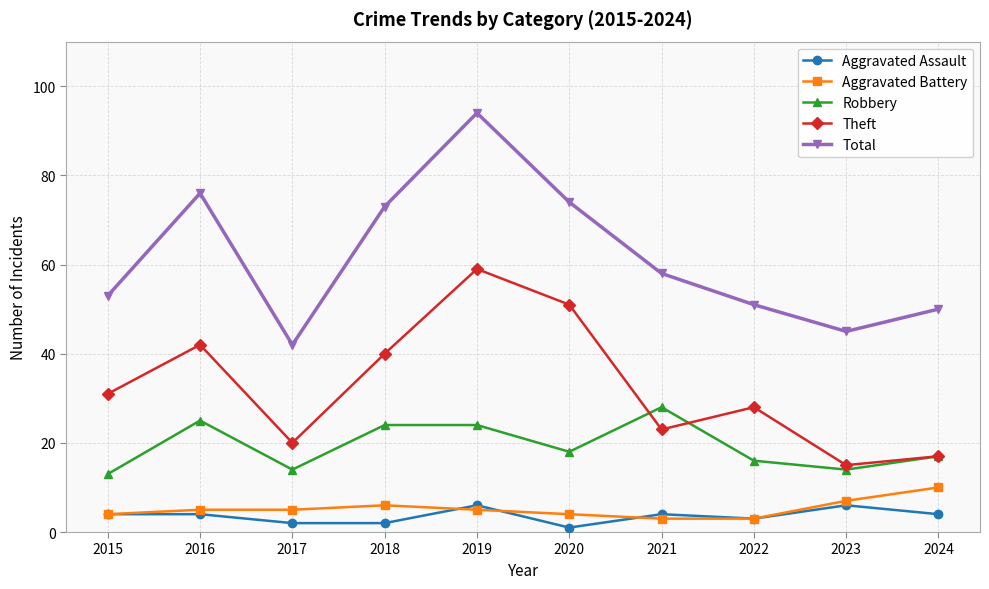

How many data points in Theft are less than 31?

5